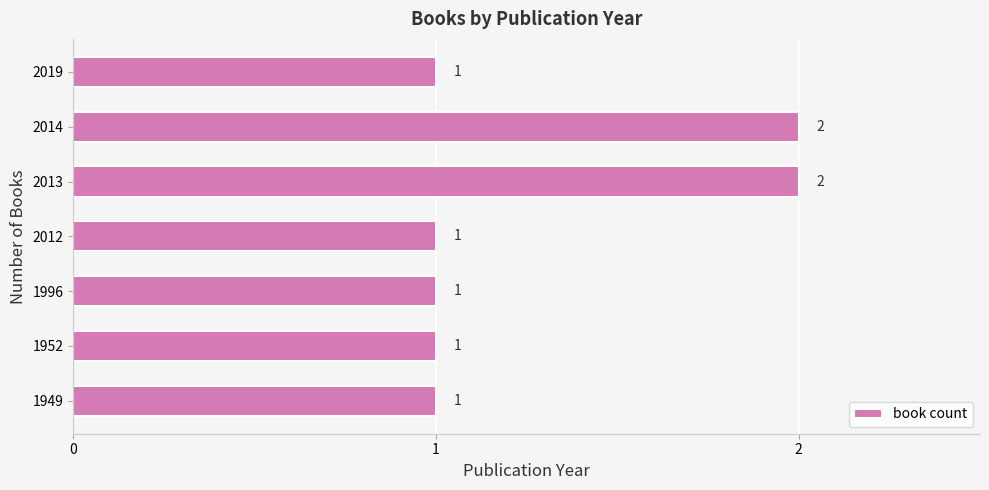

Count the number of values greater than 1.

2